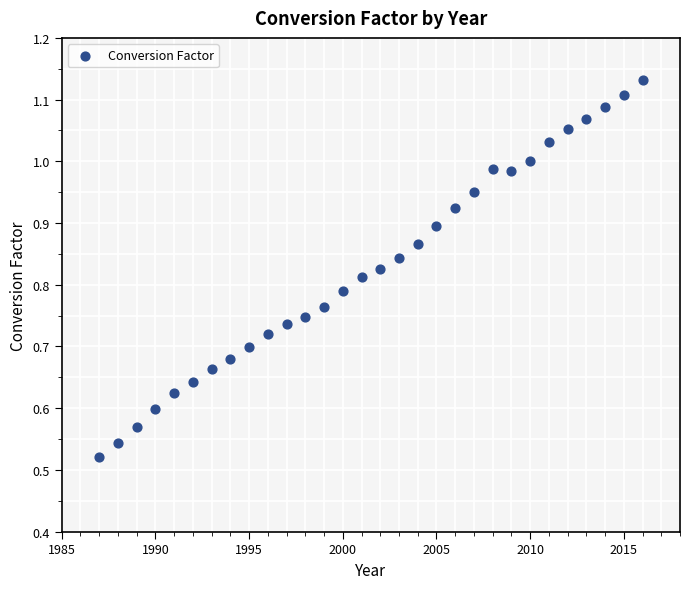

What is the range of X values (max minus min)?

29.0